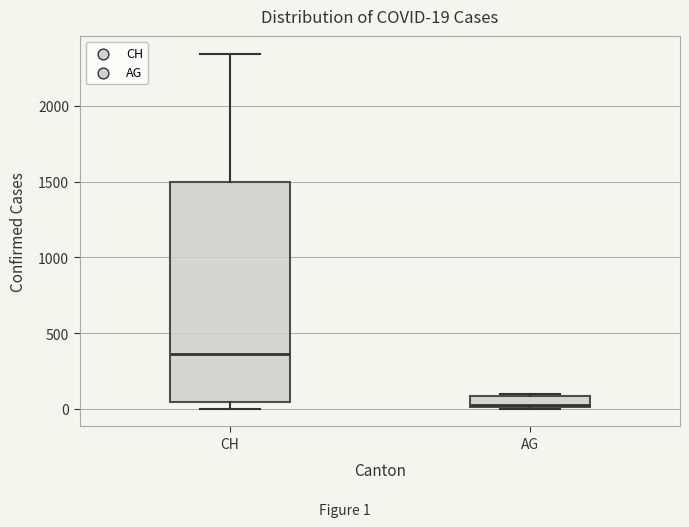

Comparing the boxes themselves (not the whiskers), which one is the tallest?

CH